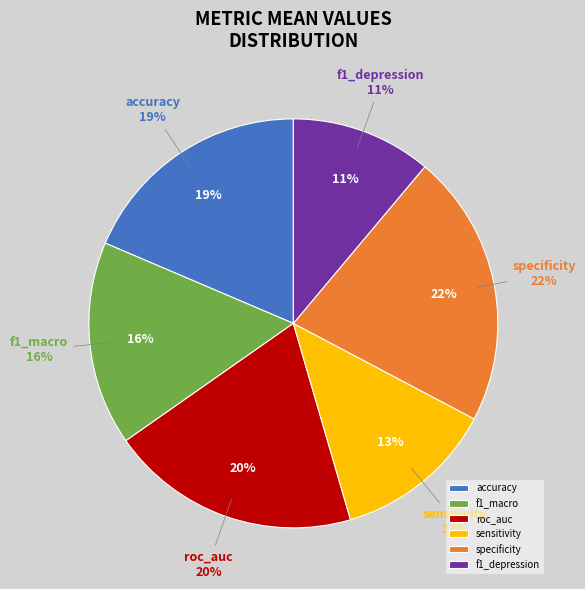

How many slices are in this pie chart?

6